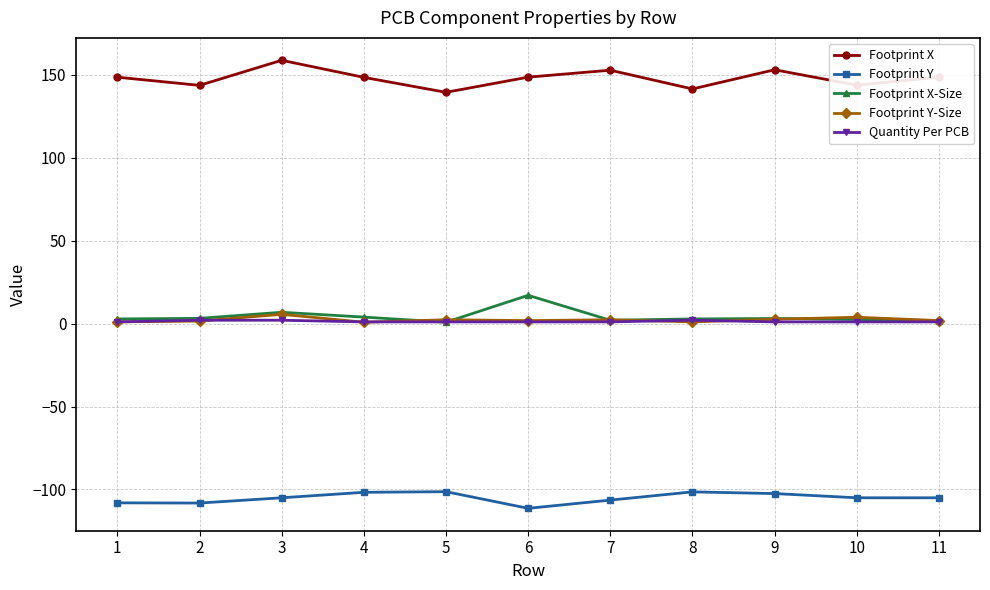

True or false: Footprint X-Size has more than 2 interior local peaks.

True